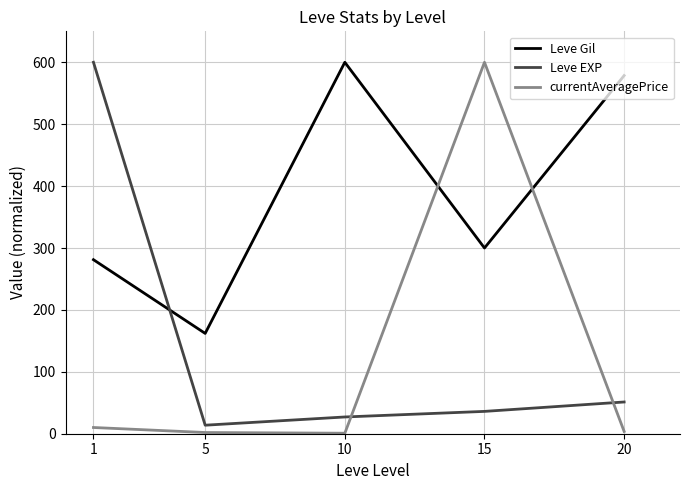

What is the minimum value for Leve Gil?

162.1